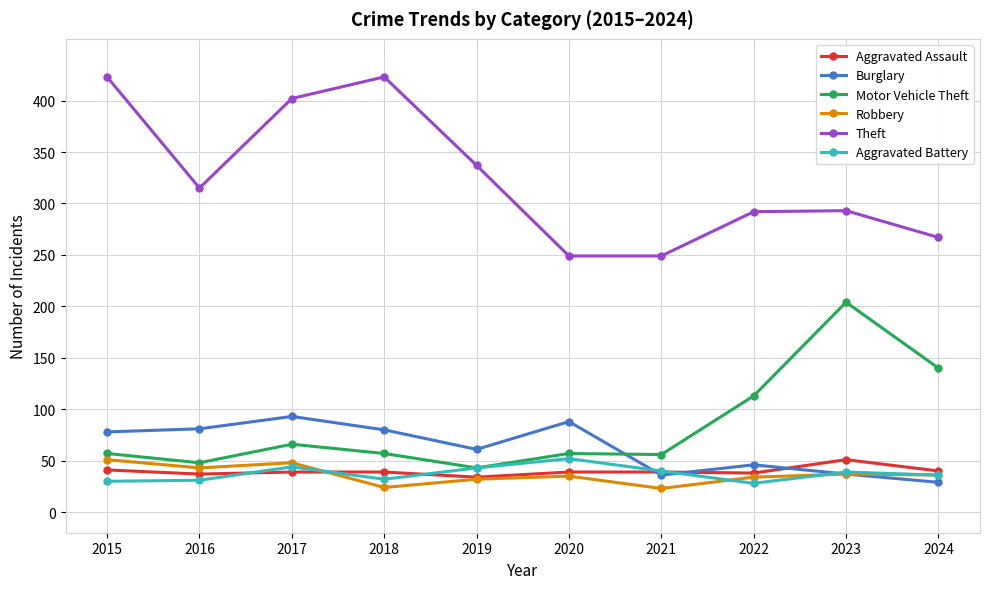

True or false: Robbery and Theft cross at least once.

False